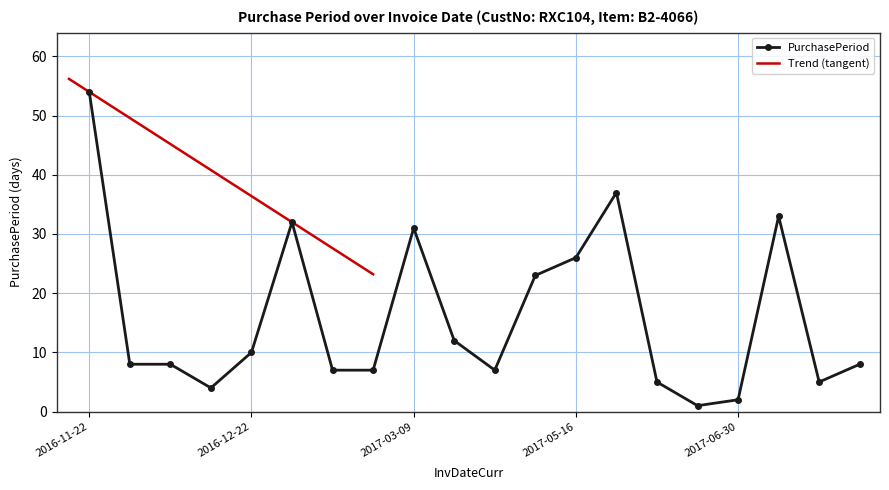

What is the maximum value for PurchasePeriod?

54